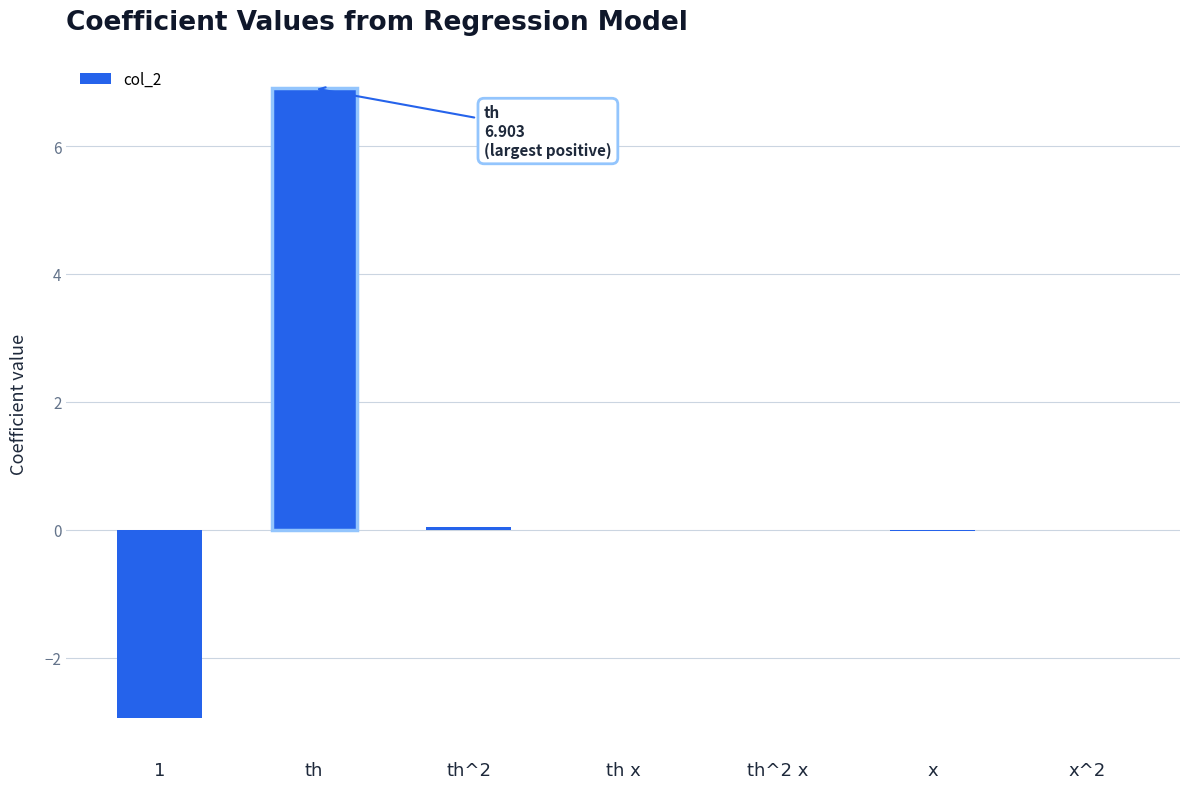

What is the average value?

0.6